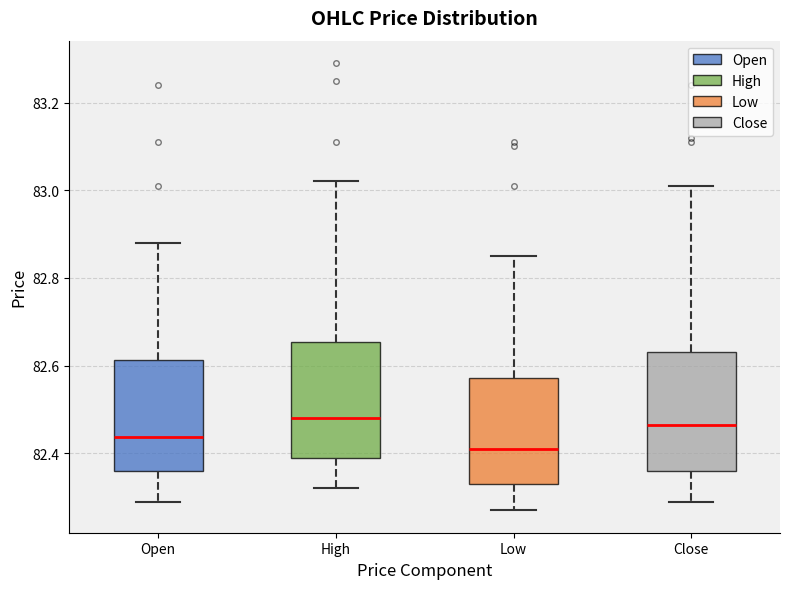

Where is the upper edge of the box for High on the y-axis? The values are not printed on the chart, so give them approximately, as read against the axis.

82.66